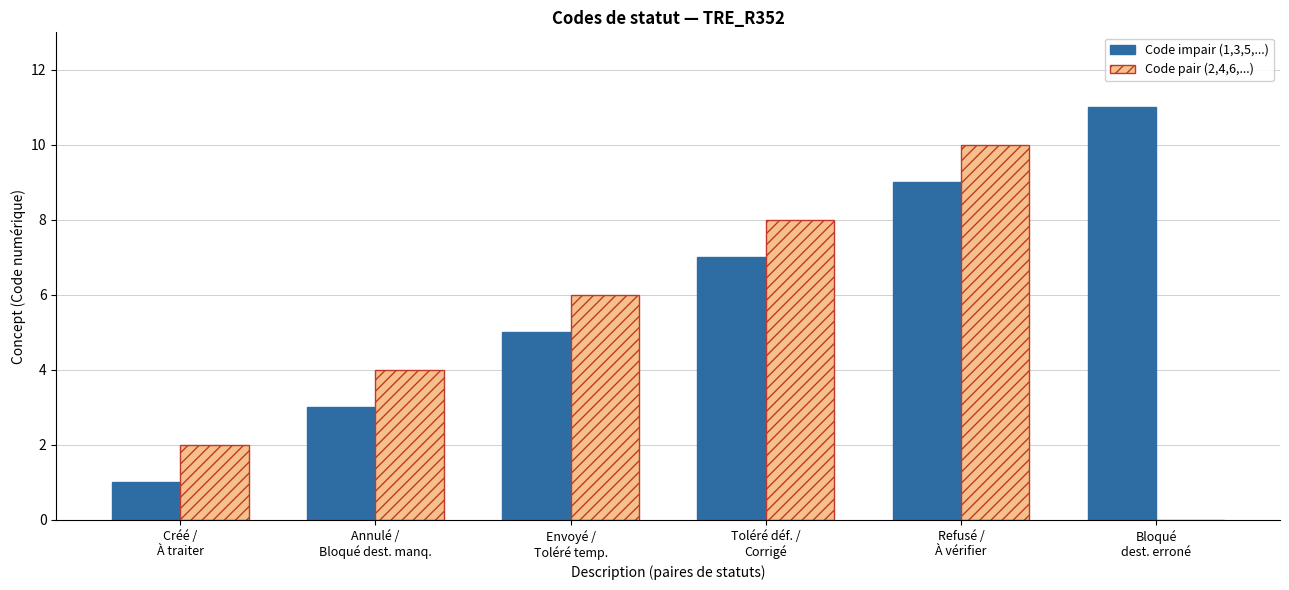

Does the chart contain stacked bars?

No